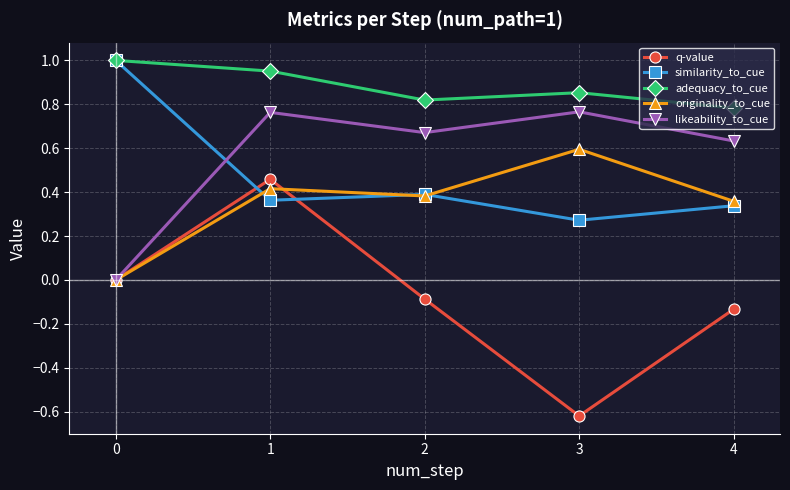

Which series has the largest range (max minus min)?

q-value